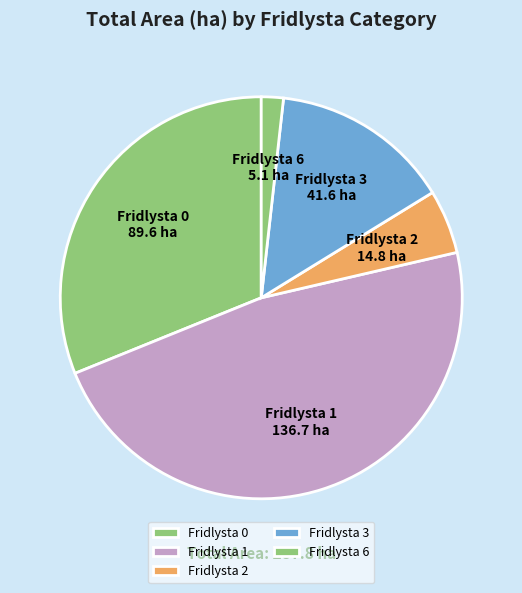

Is Fridlysta 1 the majority of the pie?

No